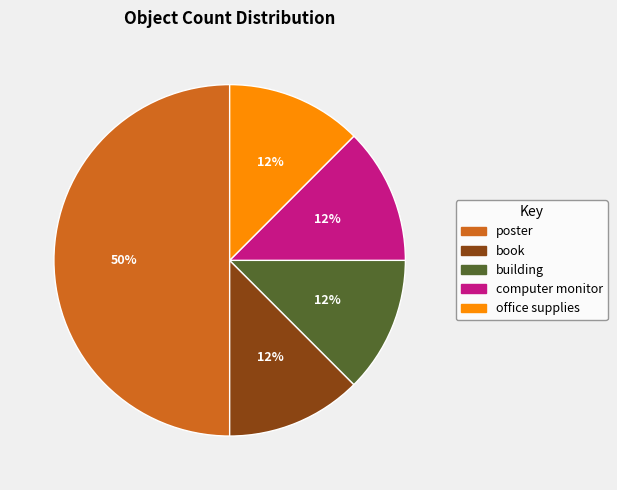

Is it true that building is 24% of the pie?

False